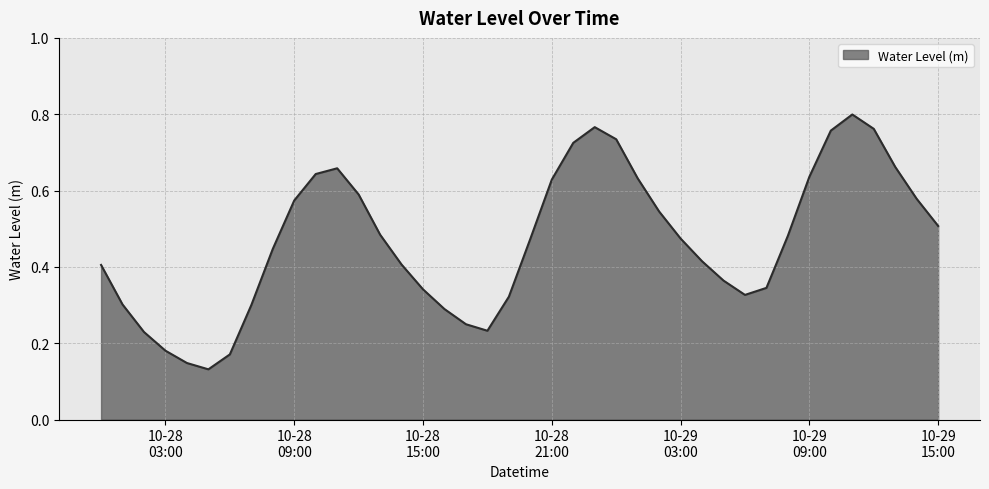

How many interior local peaks (higher than both neighbors) does the data have?

3